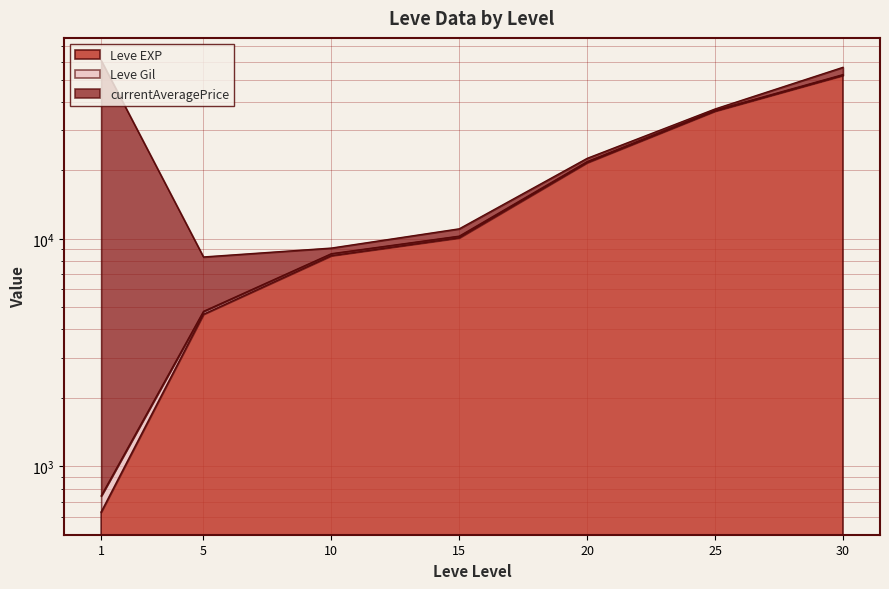

At which category is the sum across all series the highest?

30